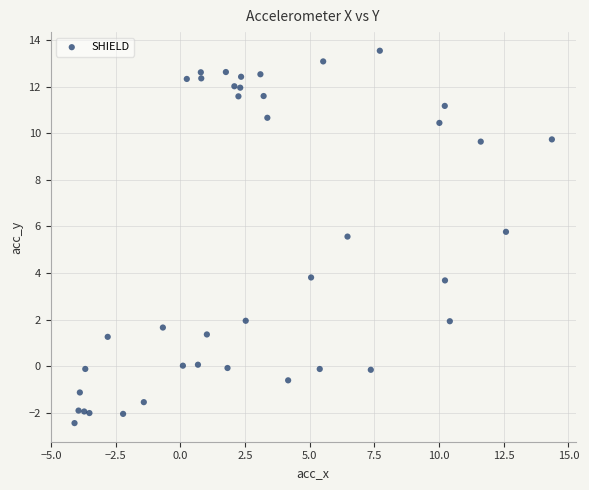

What Y value in the scatter plot is closest to 5?

5.6